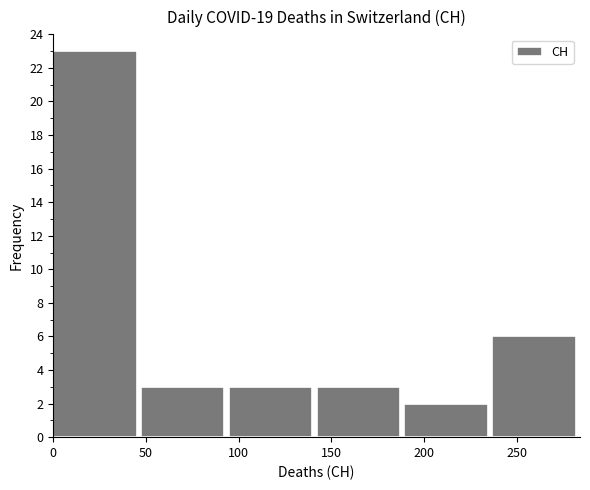

Reading left to right, list every bar in this chart as the range it spans on the x-axis followed by its height. Neither the bar edges nor the heights are printed on the chart, so give them approximately, as read against the axes.

0 to 45: 23
45 to 95: 3
95 to 140: 3
140 to 190: 3
190 to 235: 2
235 to 285: 6